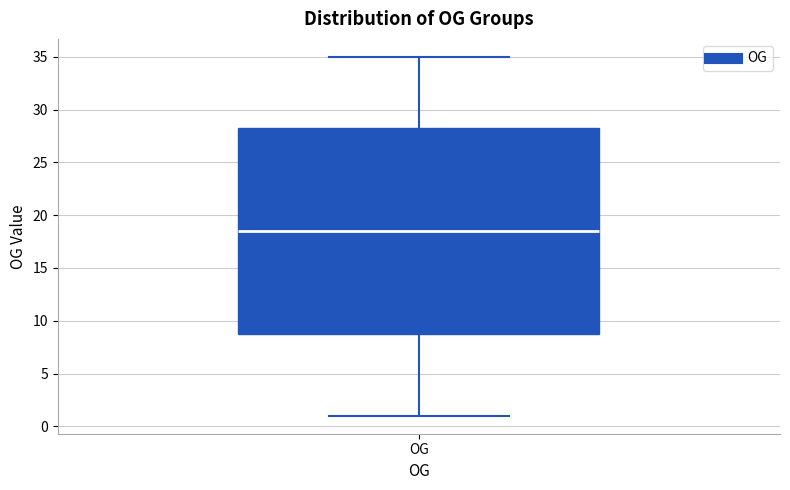

Read this box plot against the y-axis: the position of the median line, the range covered by the box, and the ends of both whiskers. The values are not printed on the chart, so give them approximately, as read against the axis.

median 18.5, box 9.0 to 28.5, whiskers 1.0 to 35.0